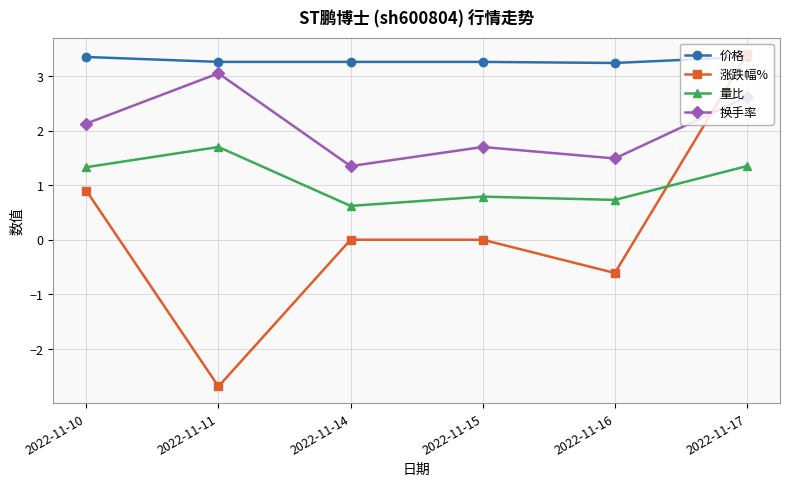

Is the value of 涨跌幅% at 2022-11-14 greater than the value of 价格 at 2022-11-11?

No